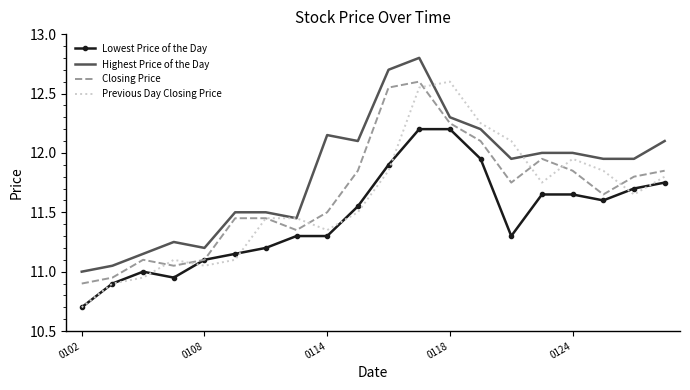

What is the lowest value of the Lowest Price of the Day series?

10.7